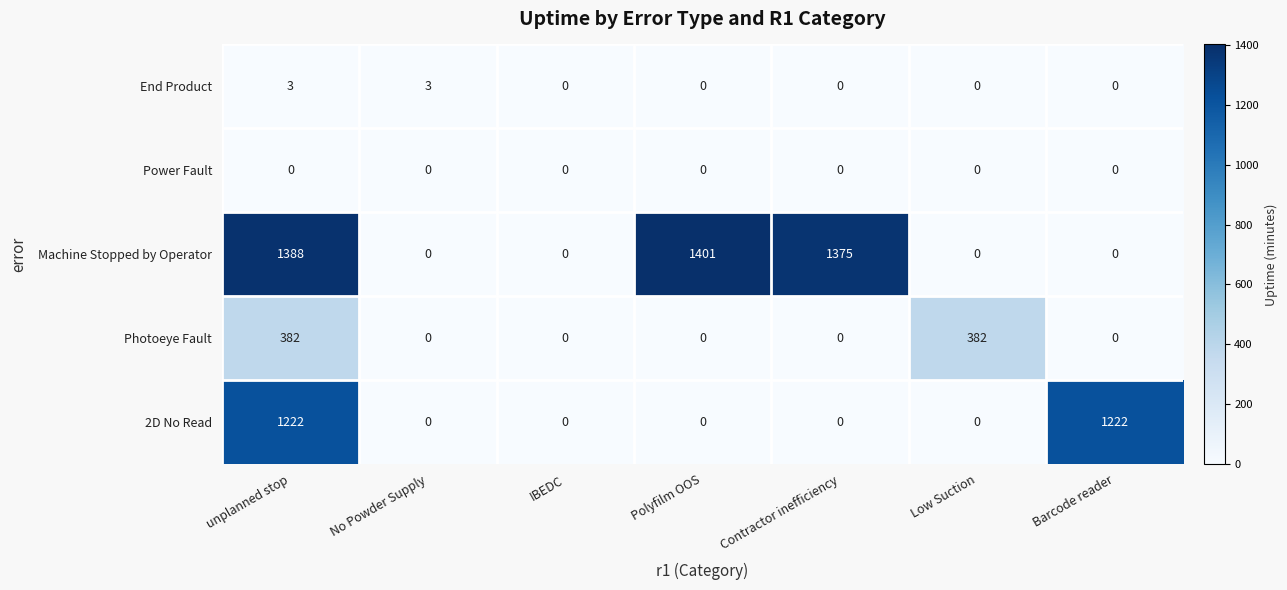

Count the number of data series in this chart.

5